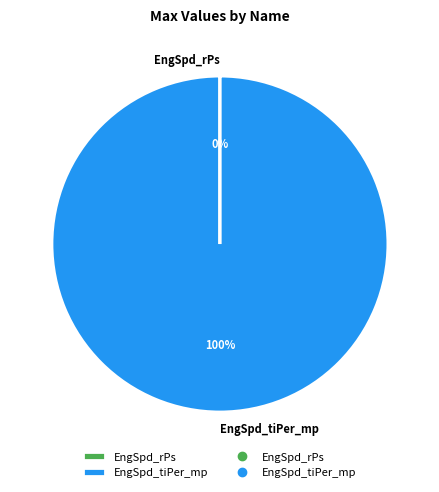

Does any single category account for the majority?

Yes